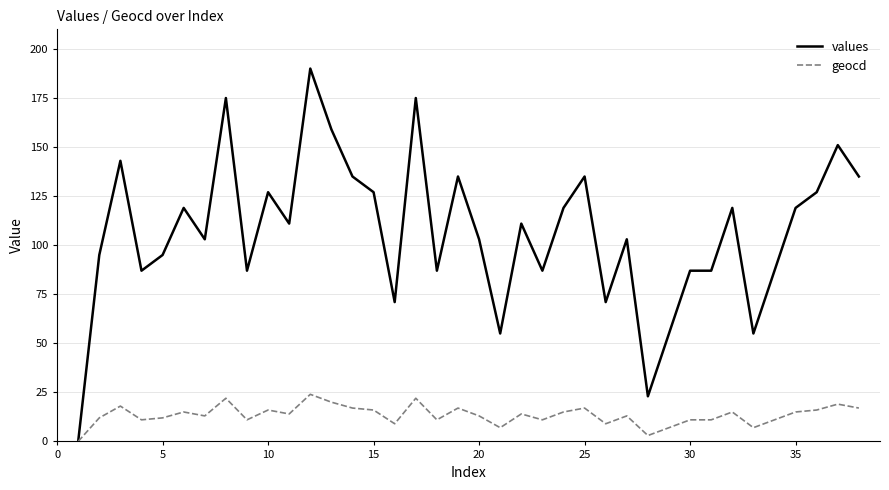

What is the maximum value shown in the chart?

190